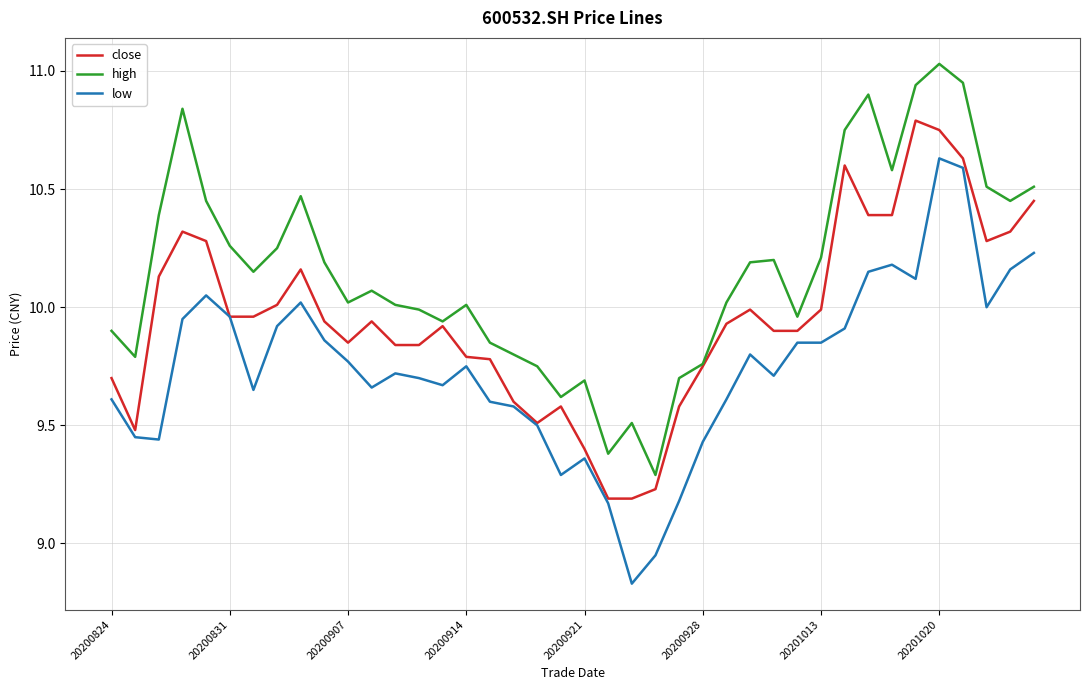

Which series has the largest total across all categories?

high